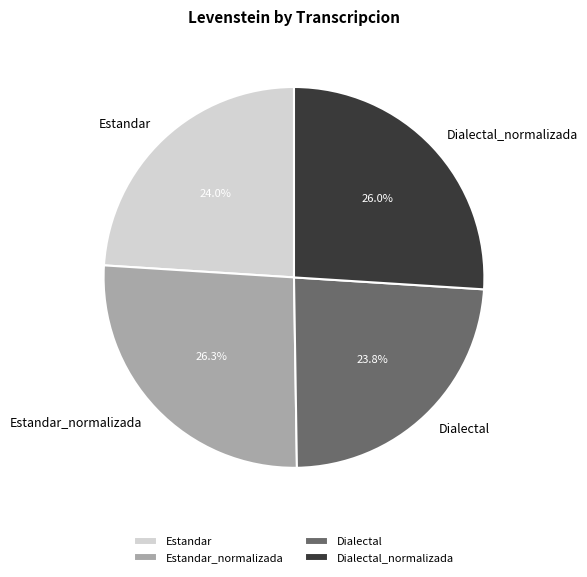

Which has a higher value, Dialectal or Estandar_normalizada?

Estandar_normalizada